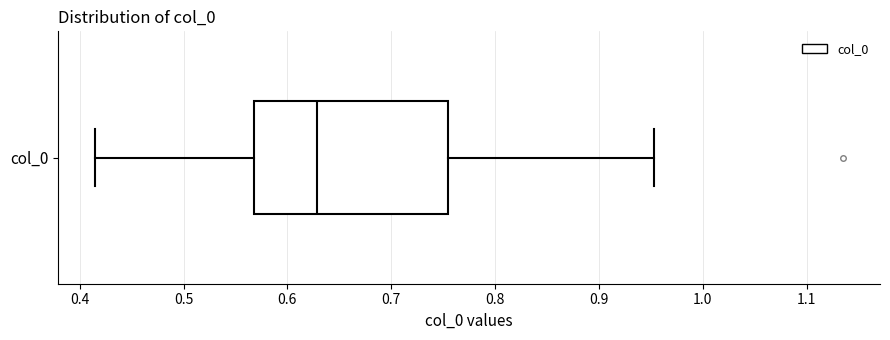

Where is the left edge of the box for col_0 on the x-axis? The values are not printed on the chart, so give them approximately, as read against the axis.

0.57